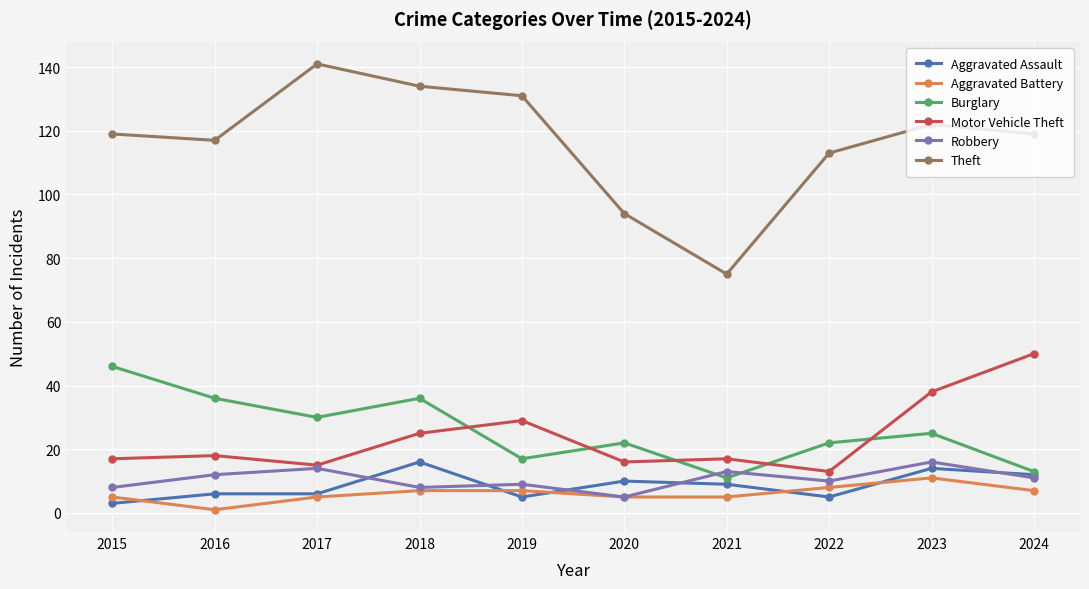

How many interior local valleys does the Theft series have?

2